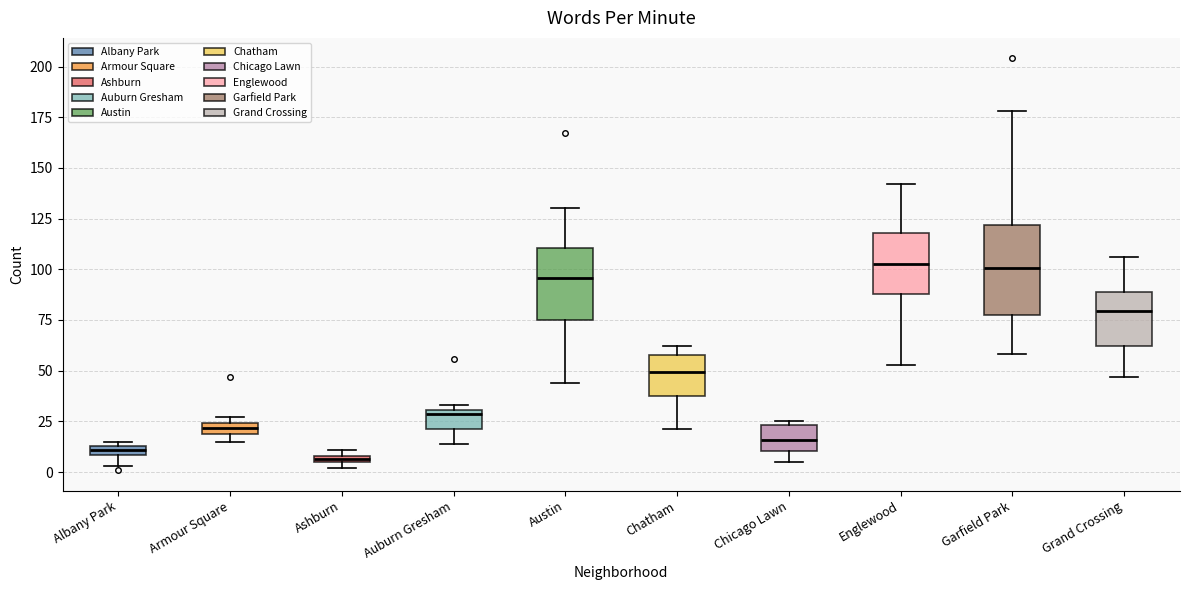

Where does the upper whisker of the box for Austin end on the y-axis? The values are not printed on the chart, so give them approximately, as read against the axis.

130